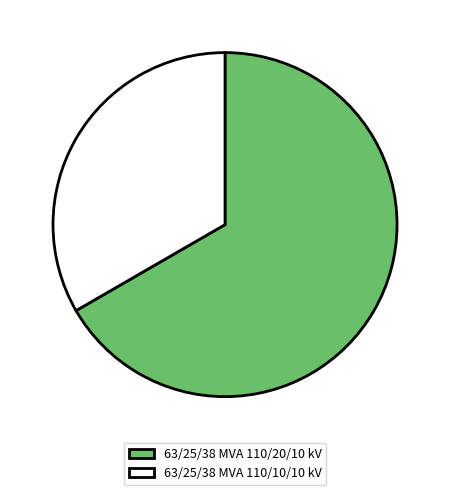

Rank the categories by value from highest to lowest.

63/25/38 MVA 110/20/10 kV, 63/25/38 MVA 110/10/10 kV